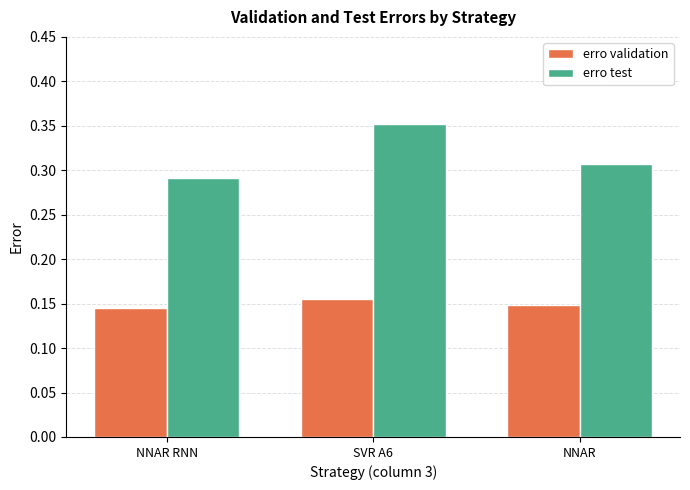

Which series has the largest total across all categories?

erro test